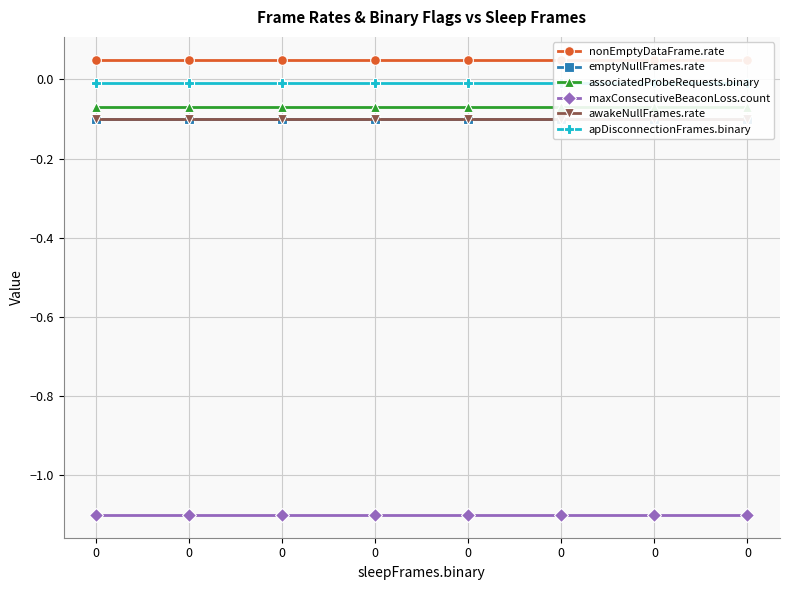

True or false: awakeNullFrames.rate has a value of -0.1 at 0.

True